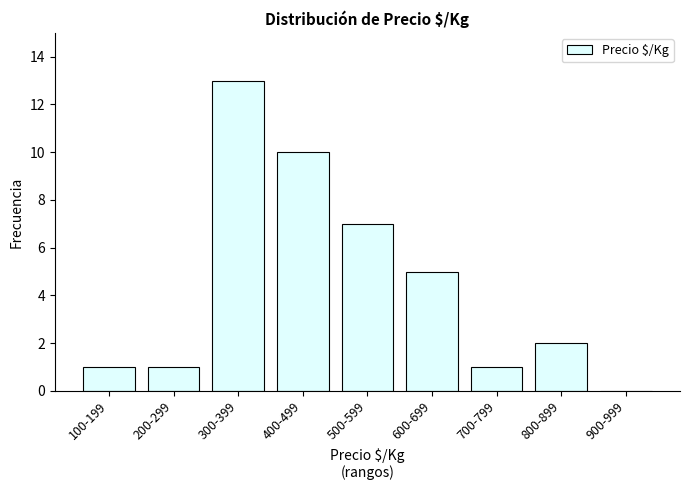

Reading left to right, what are all the values shown in this chart?

100-199=1	200-299=1	300-399=13	400-499=10	500-599=7	600-699=5	700-799=1	800-899=2	900-999=0